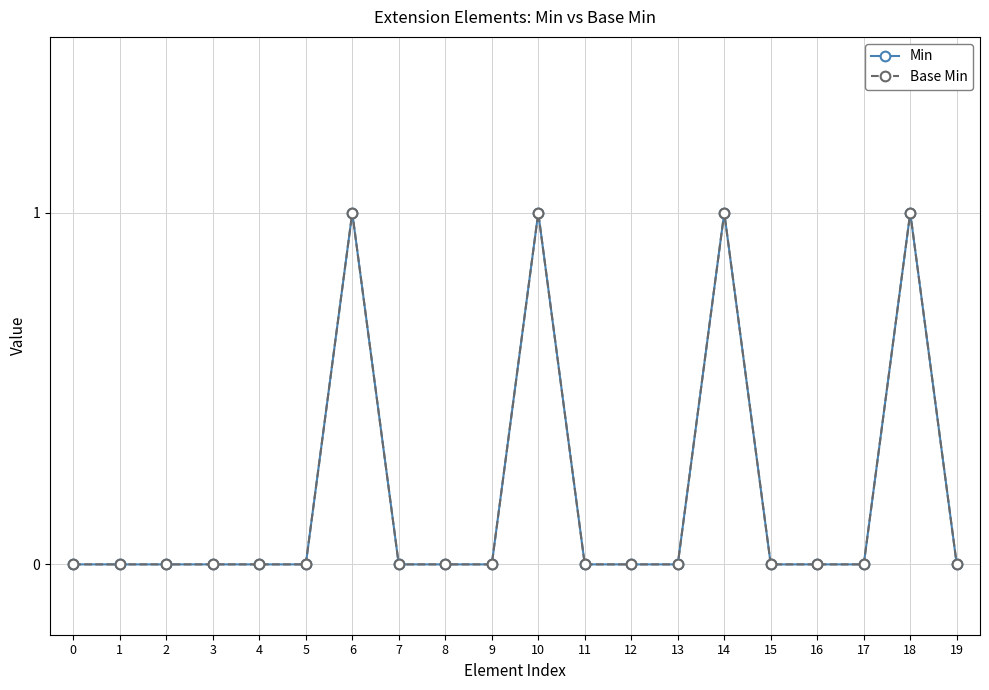

Rank the categories by Base Min value from highest to lowest.

6, 10, 14, 18, 0, 1, 2, 3, 4, 5, 7, 8, 9, 11, 12, 13, 15, 16, 17, 19